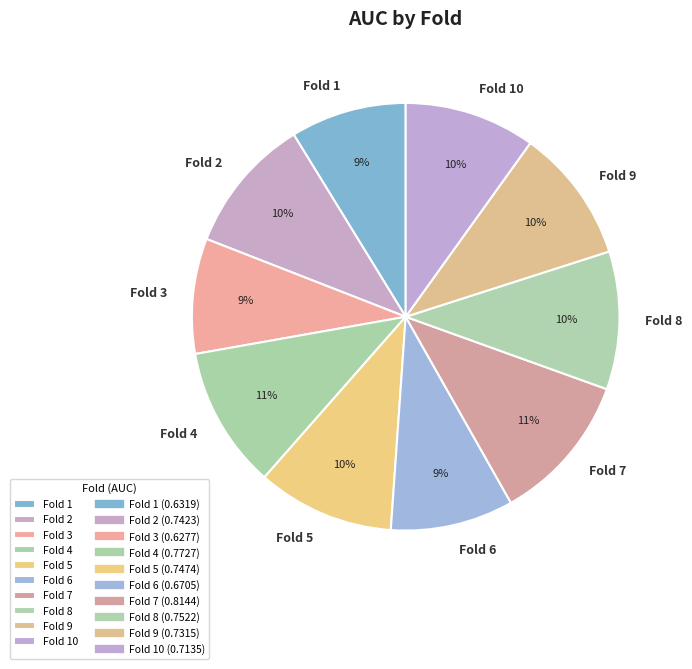

Which has a higher value, Fold 5 or Fold 3?

Fold 5